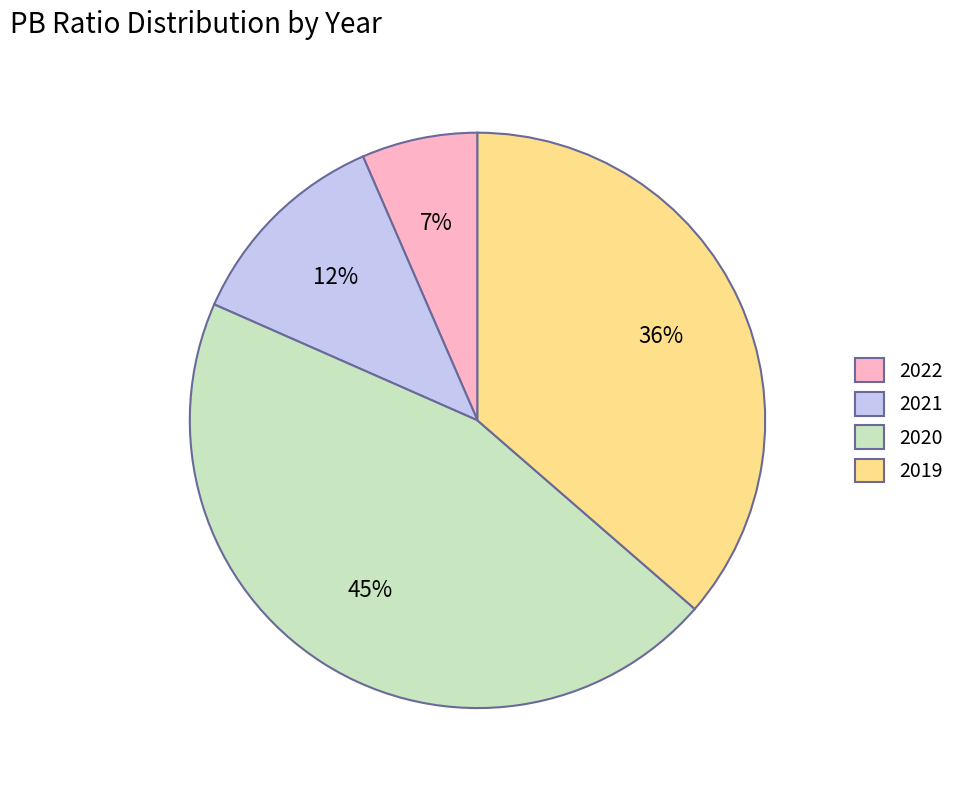

What is the largest slice in the pie chart?

2020